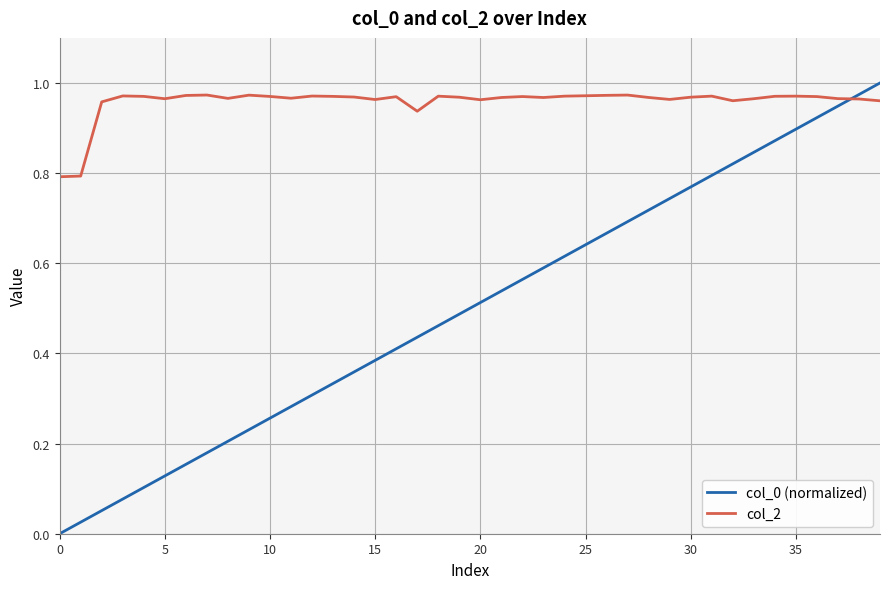

What is the sum of all col_0 (normalized) values?

20.0